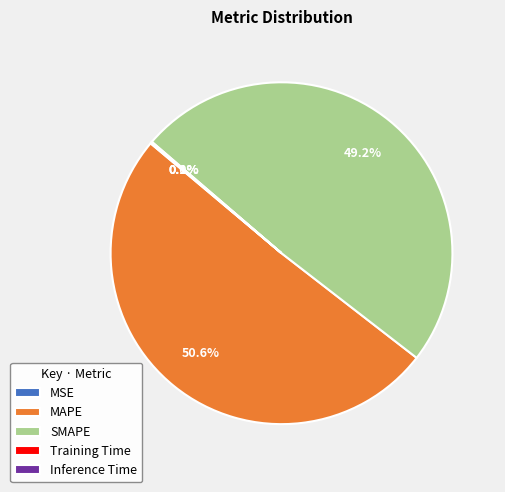

Which slice is the largest?

MAPE